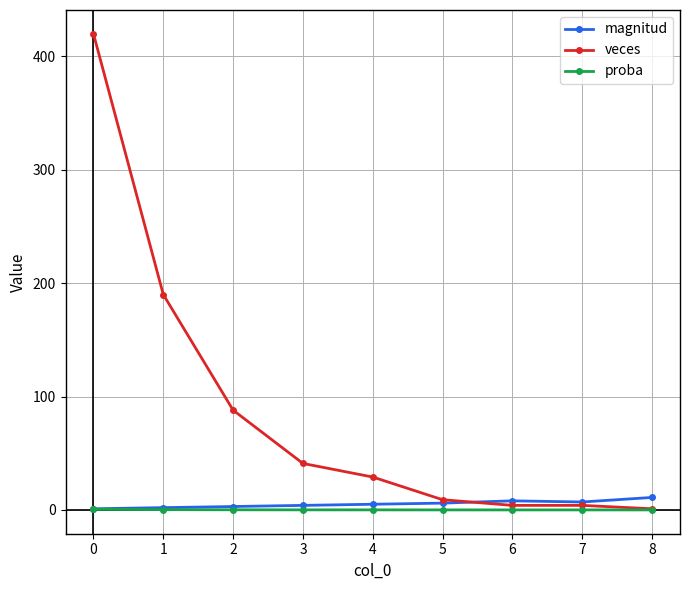

True or false: veces has a value of 289.3 at 0.

False